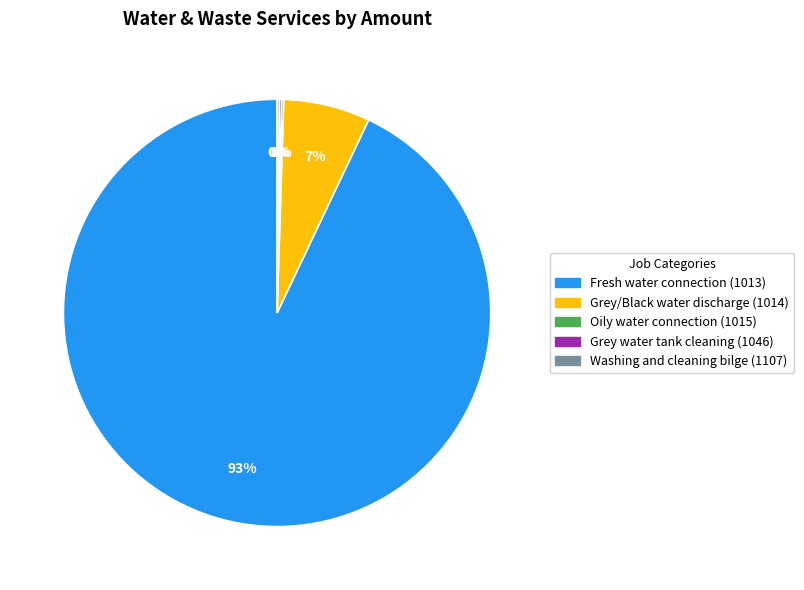

True or false: Fresh water connection (1013) accounts for 84% of the total.

False